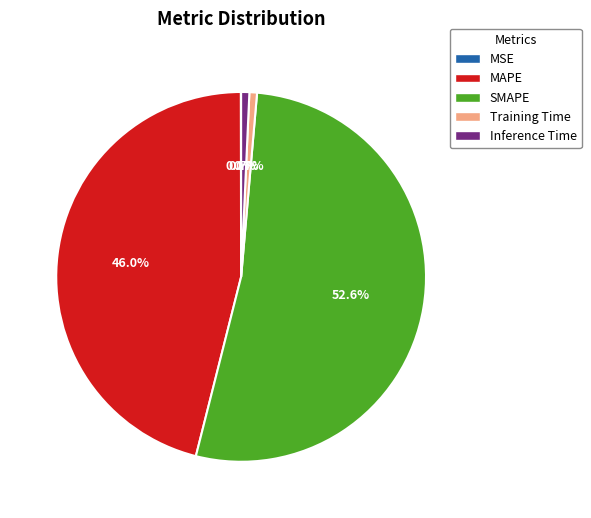

What is the largest slice in the pie chart?

SMAPE